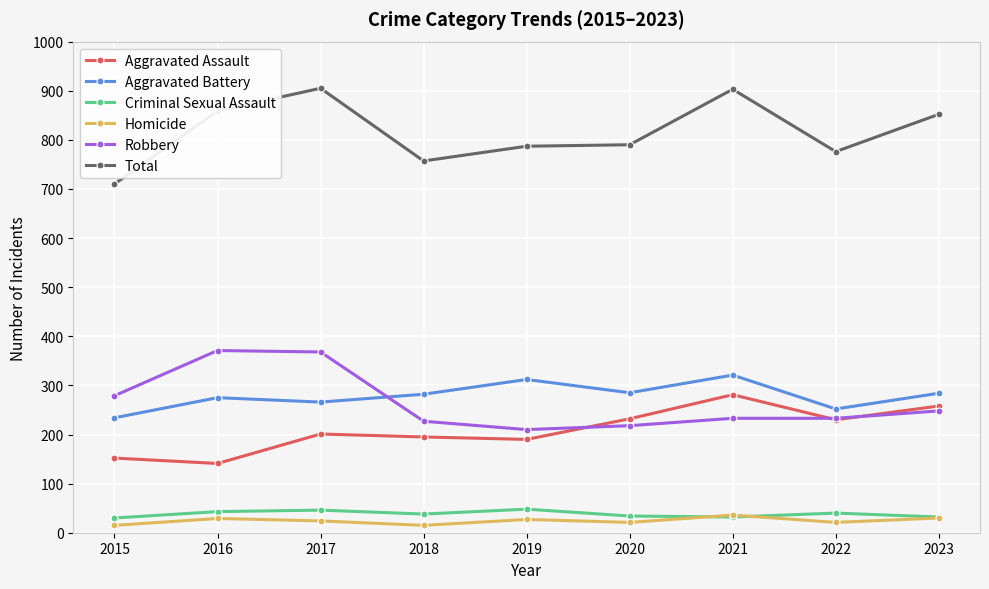

What is the smallest value displayed?

15